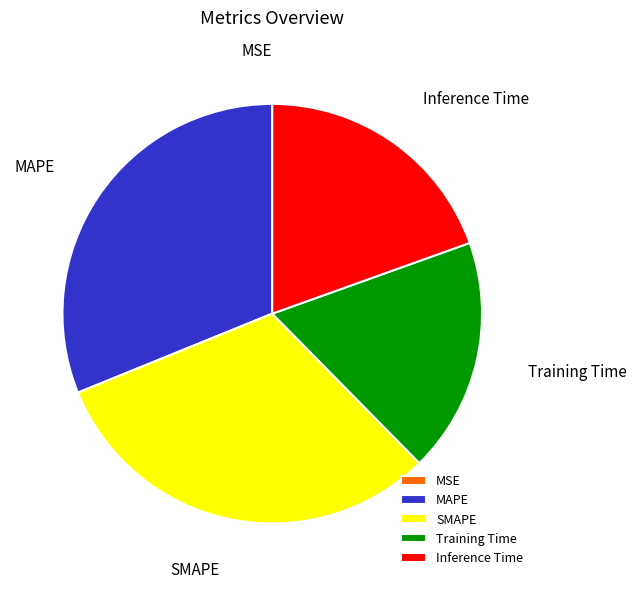

True or false: SMAPE accounts for 31% of the total.

True